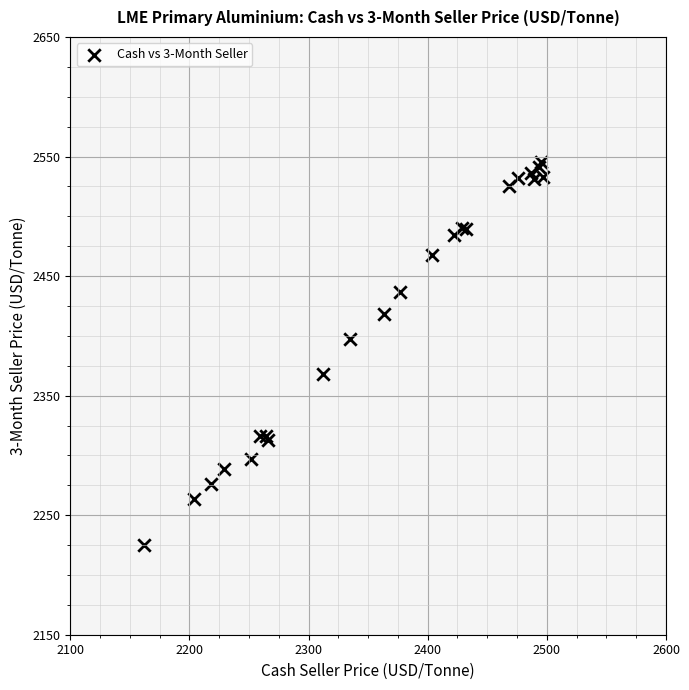

What Y value in the scatter plot is closest to 2385?

2397.0